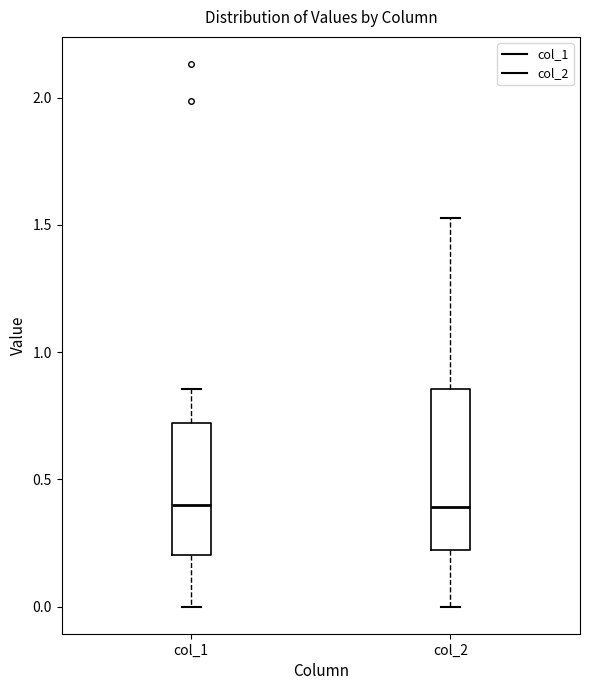

Reading left to right, read every box against the y-axis: the position of its median line, the range the box covers, and the ends of its whiskers. The values are not printed on the chart, so give them approximately, as read against the axis.

col_1: median 0.40, box 0.20 to 0.70, whiskers 0.00 to 0.85
col_2: median 0.40, box 0.20 to 0.85, whiskers 0.00 to 1.55